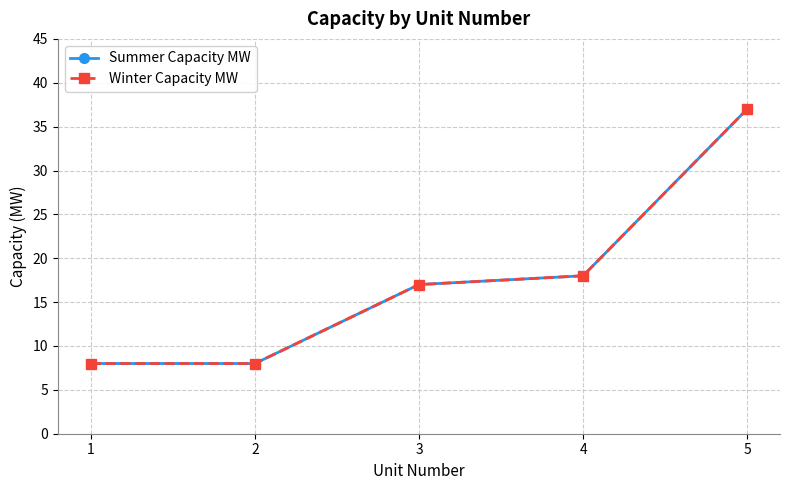

What is the lowest value of the Summer Capacity MW series?

8